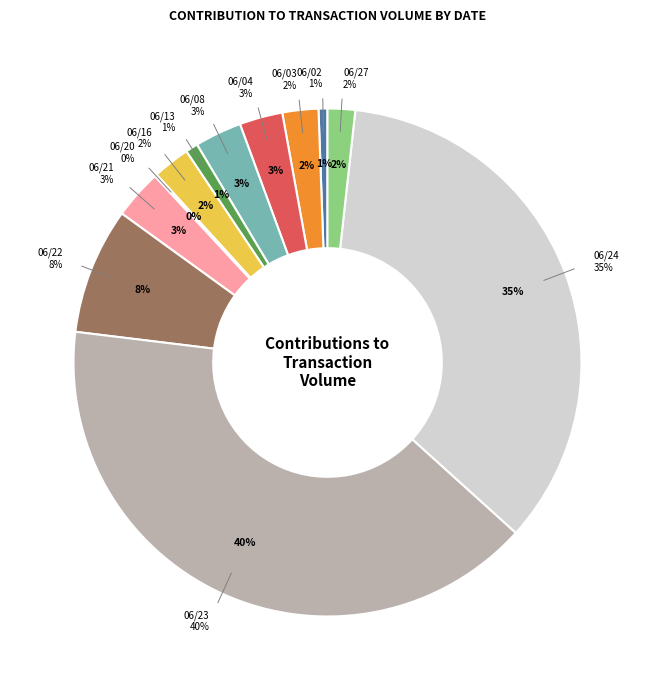

Count the number of slices in the pie.

12